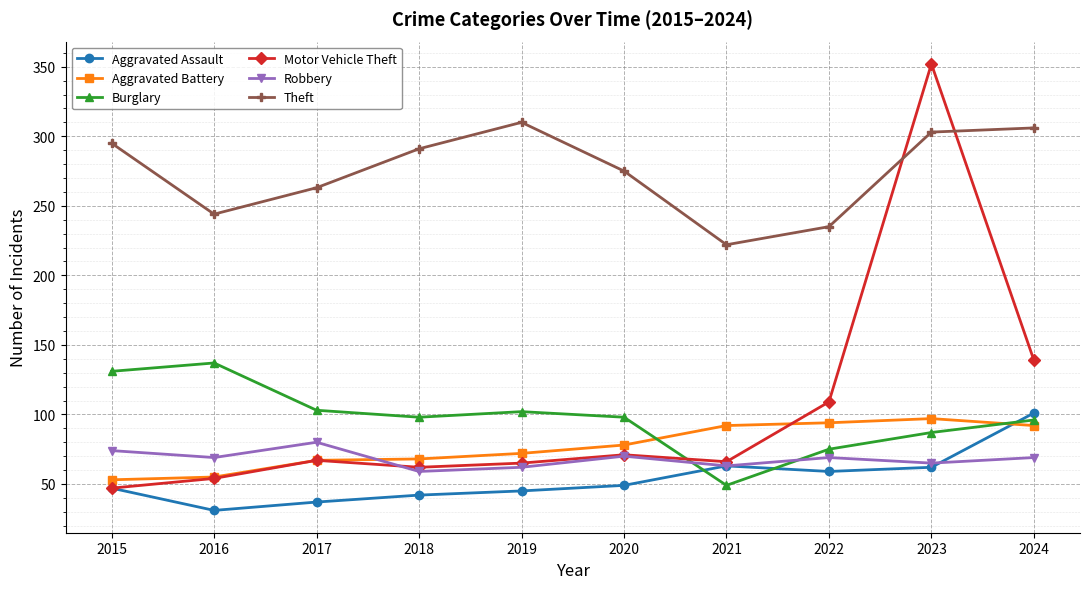

Count the number of data series in this chart.

6